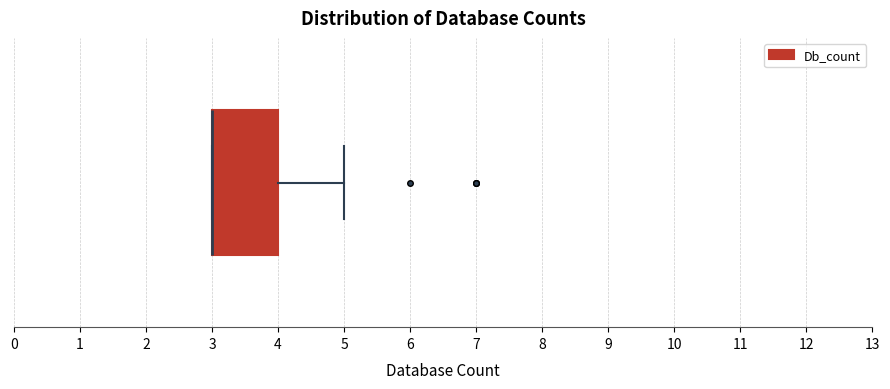

Where does the right whisker of the box end on the x-axis? The values are not printed on the chart, so give them approximately, as read against the axis.

5